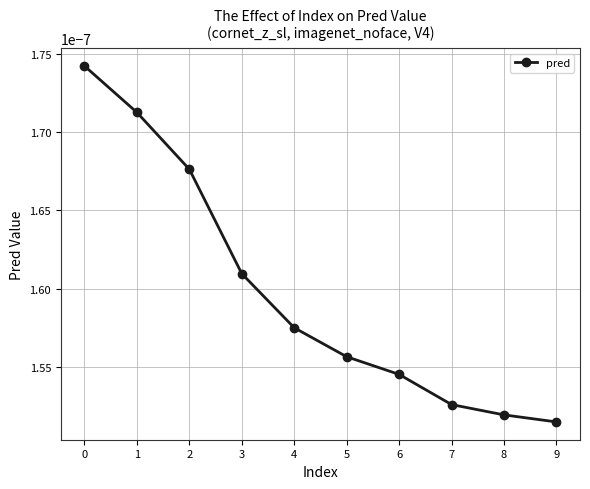

How many categories are shown in the chart?

10